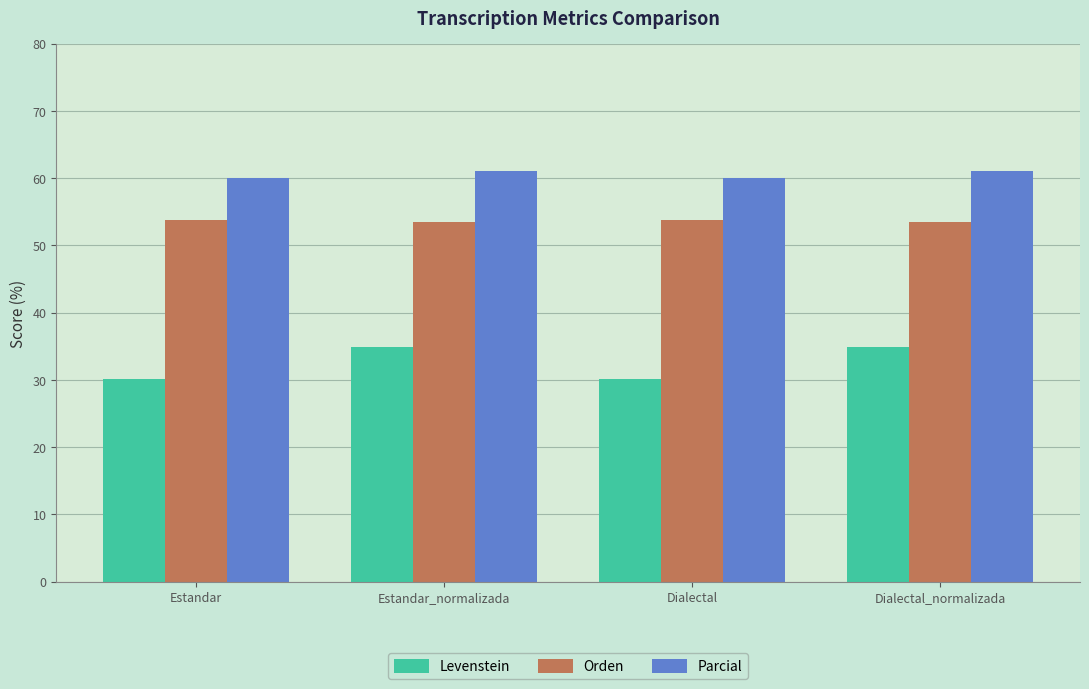

Which series has the widest spread of values?

Levenstein